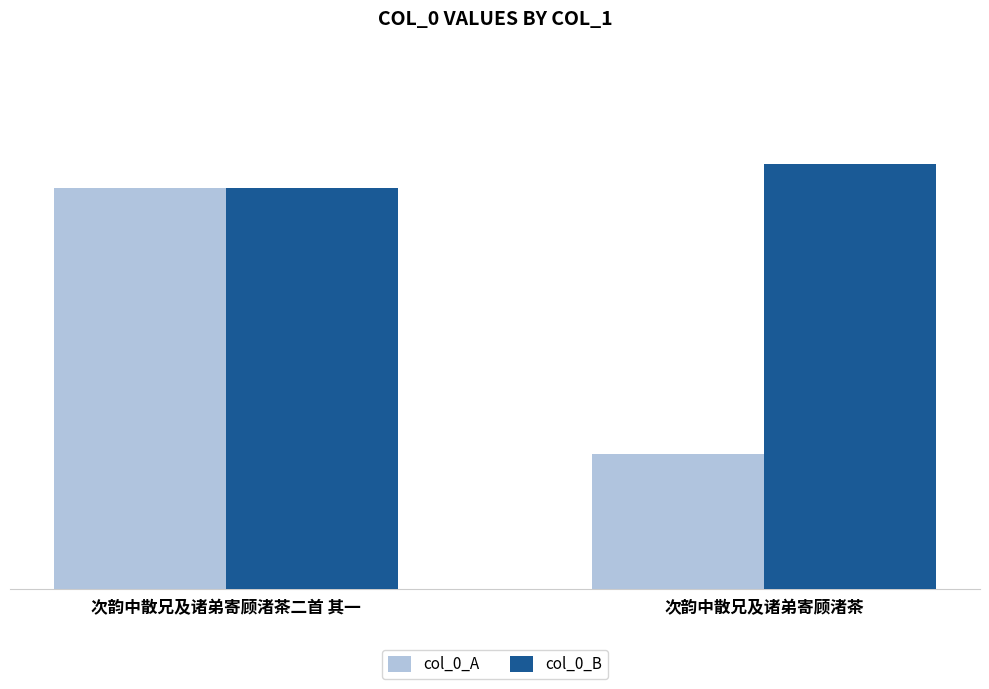

Rank the series by their average value, from lowest to highest.

col_0_A, col_0_B